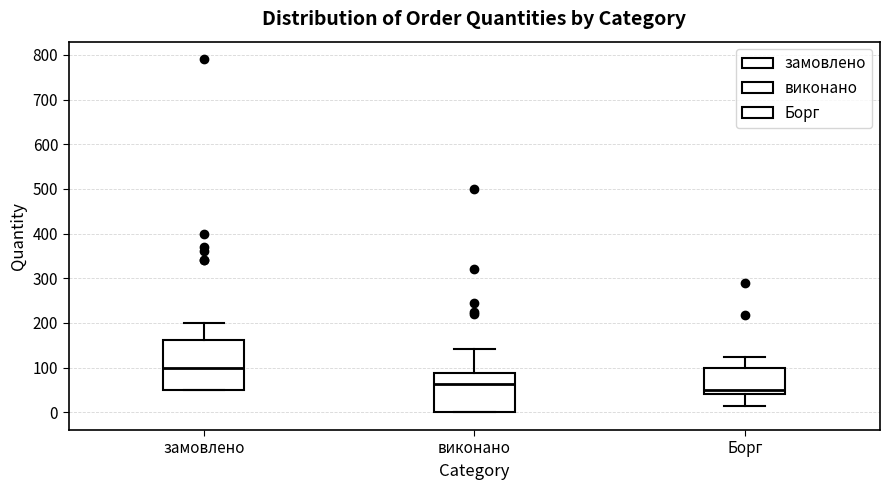

Where is the lower edge of the box for виконано on the y-axis? The values are not printed on the chart, so give them approximately, as read against the axis.

0